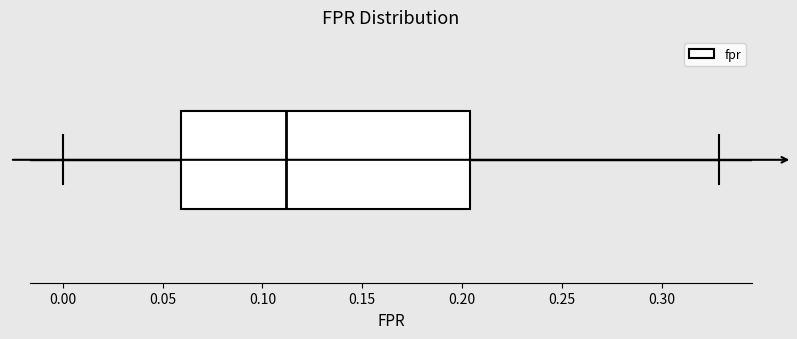

Where is the left edge of the box on the x-axis? The values are not printed on the chart, so give them approximately, as read against the axis.

0.060